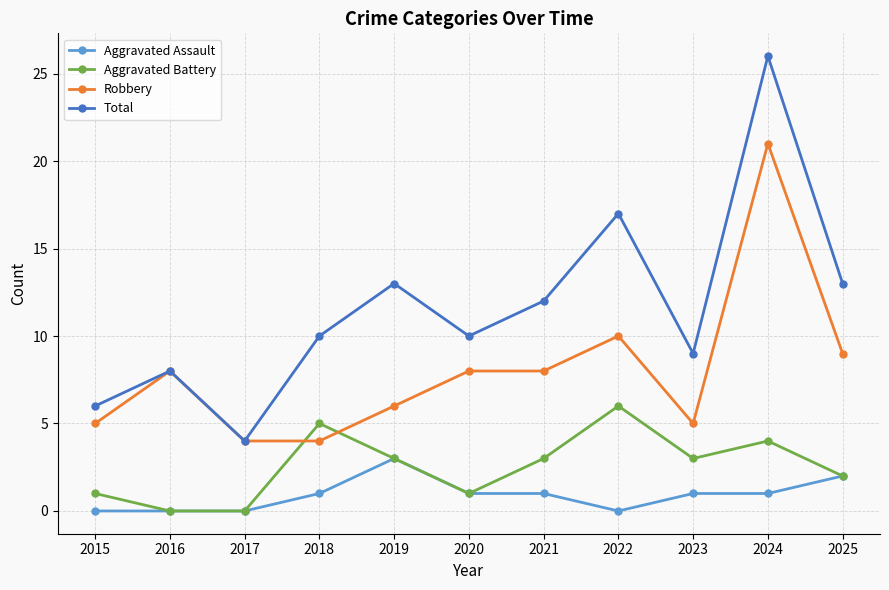

The Aggravated Assault series shows 0 at 2017. True or false?

True